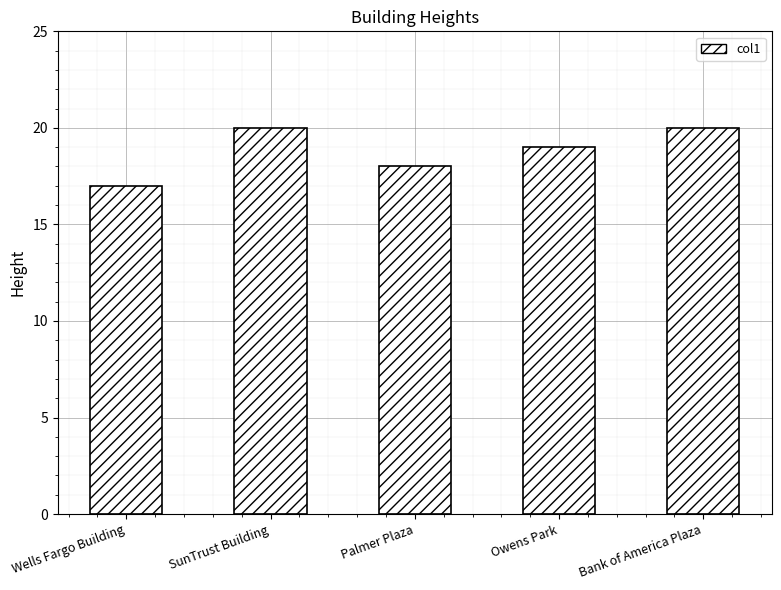

What is the label of the 1st bar from the left?

Wells Fargo Building